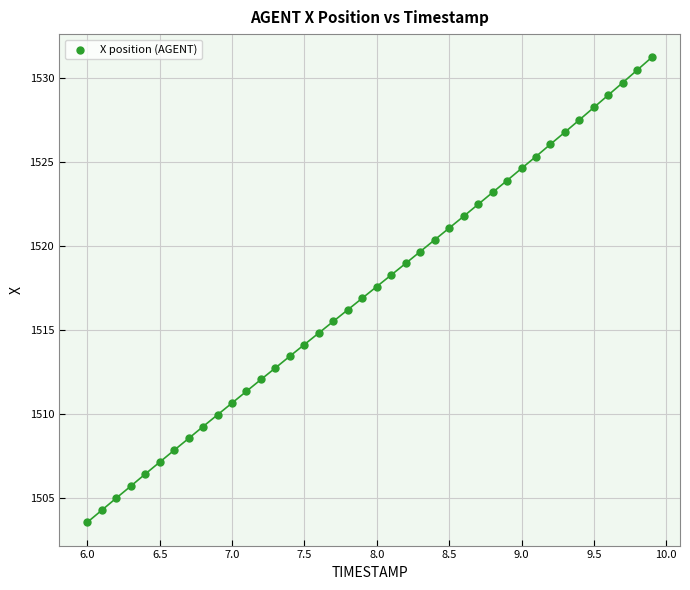

What is the range of X values (max minus min)?

3.9